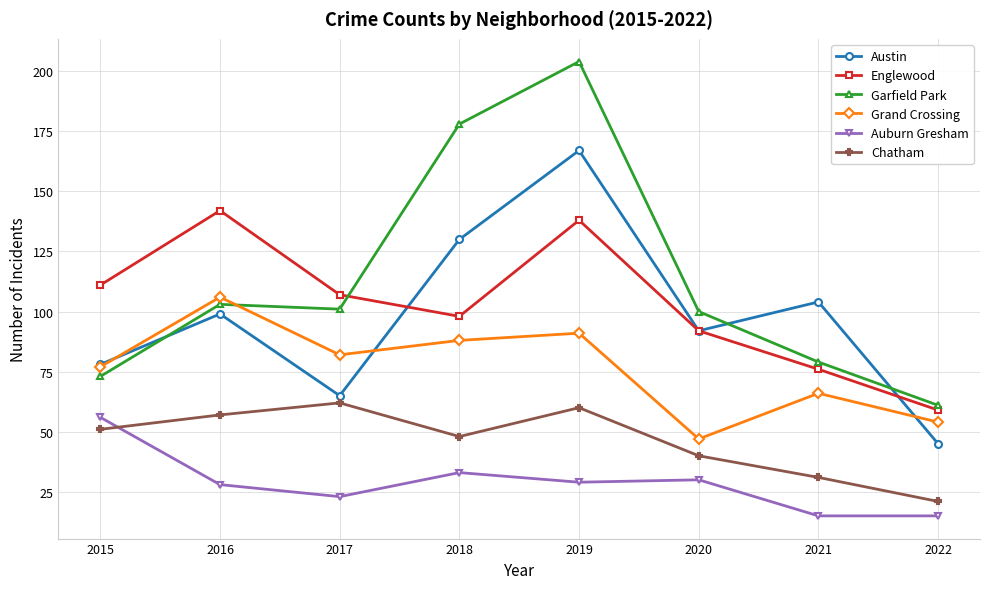

What is the spread (max minus min) of values at 2015?

60